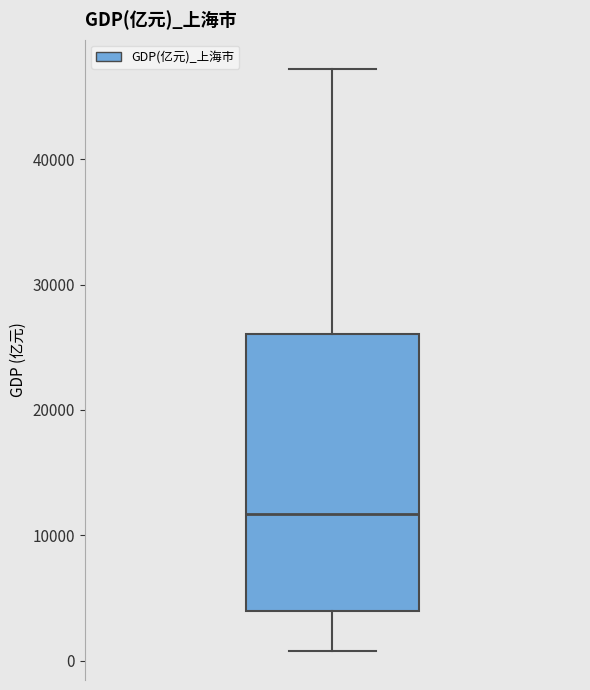

Transcribe this box plot: give where the median line is, the range the box spans, and where the two whiskers end, as read against the y-axis. The values are not printed on the chart, so give them approximately, as read against the axis.

median 12000, box 4000 to 26000, whiskers 1000 to 47000